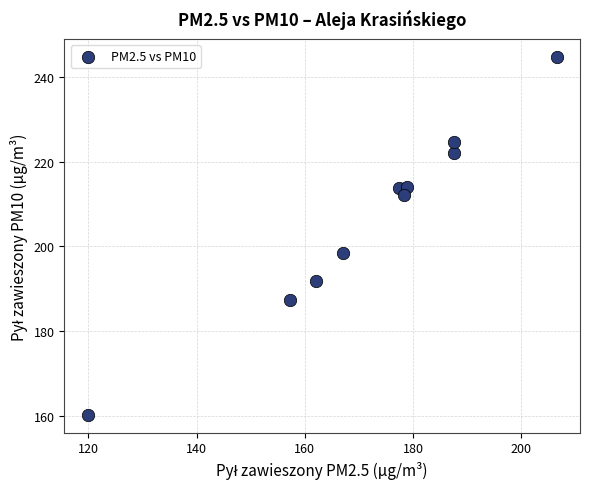

What is the range of X values (max minus min)?

86.6